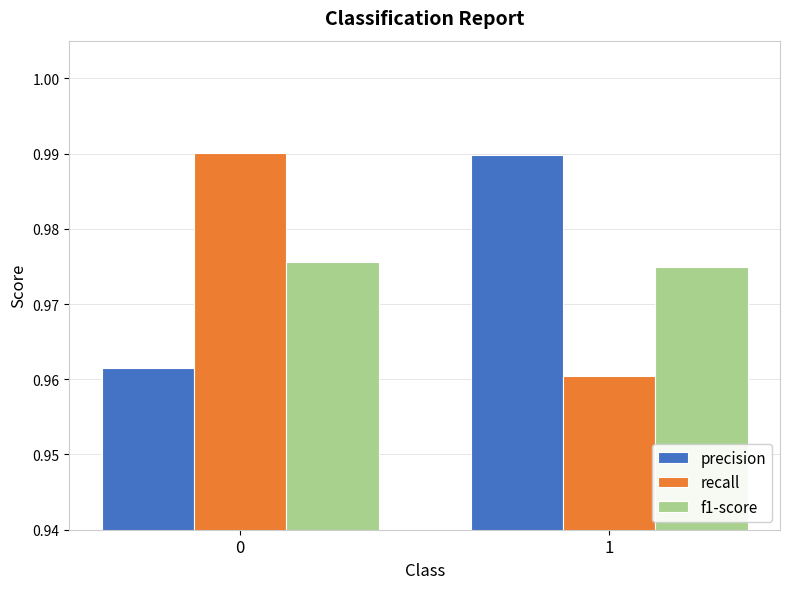

The recall series shows 0.5 at 0. True or false?

False